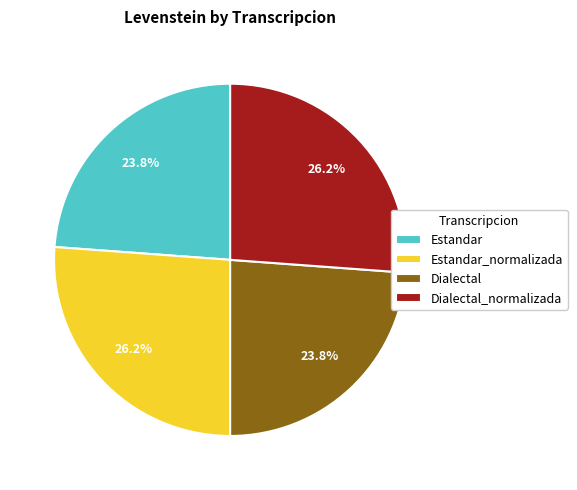

Is it true that Estandar is 11% of the pie?

False